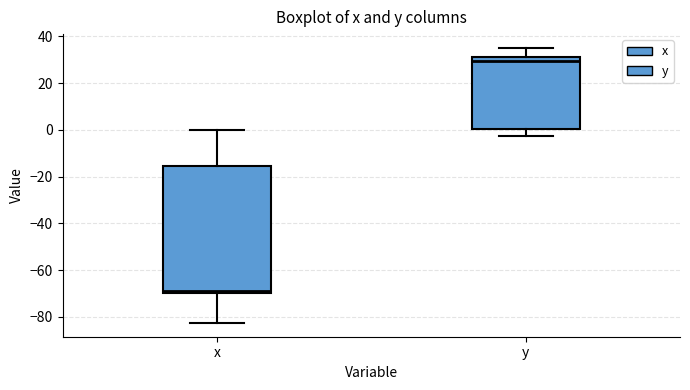

Which box has the lowest median line?

x